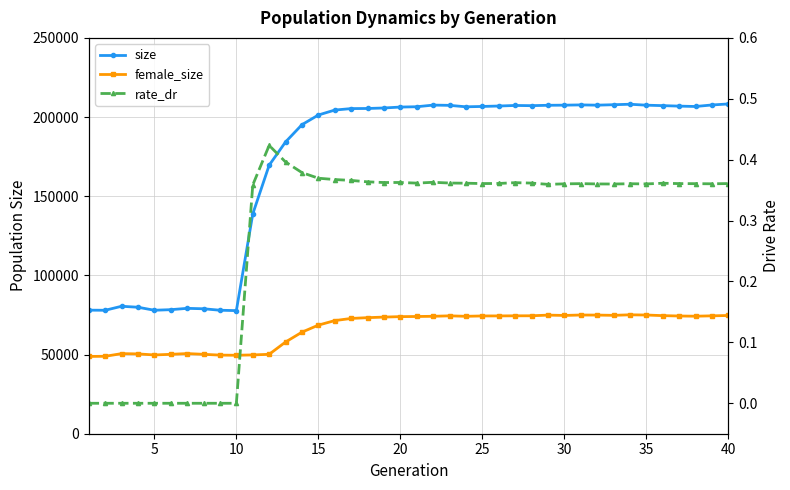

How many rate_dr values are between 0 and 1?

40